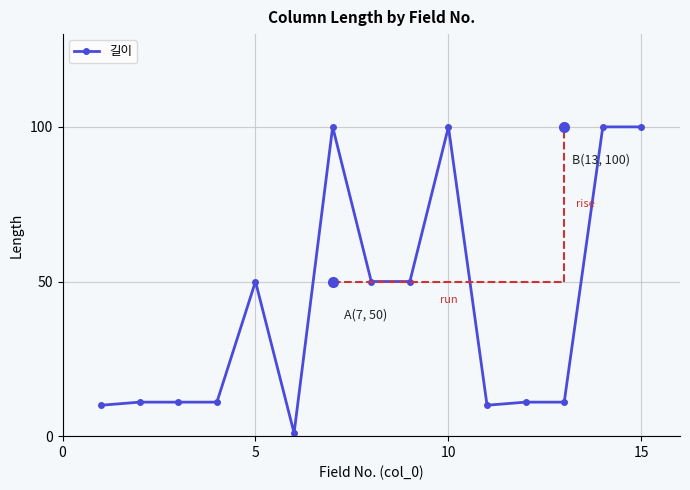

What is the greatest value displayed?

100